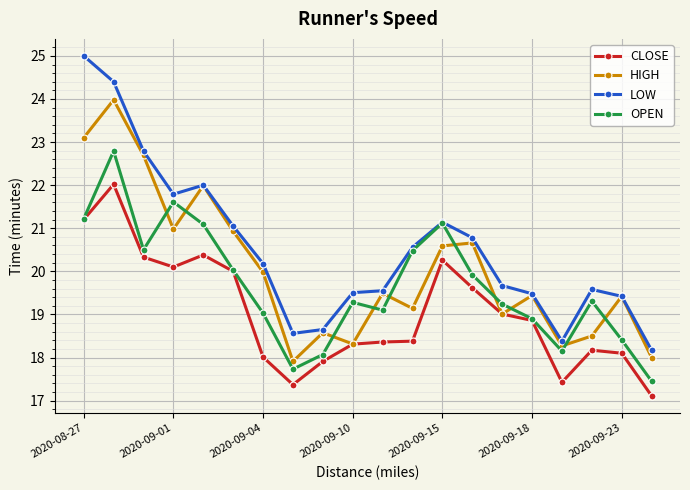

Which series has the largest range (max minus min)?

LOW